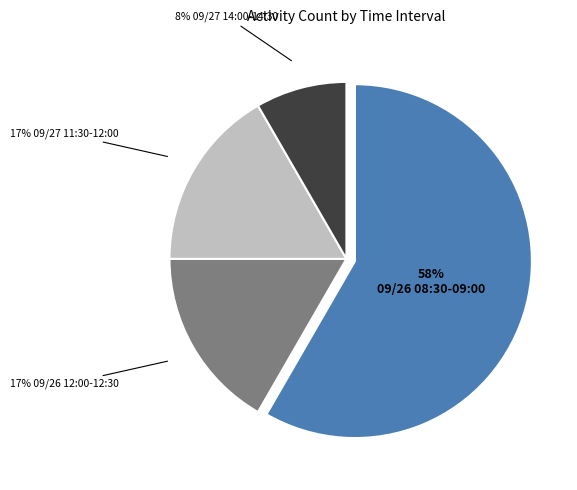

Is there any slice that represents more than half of the pie?

Yes